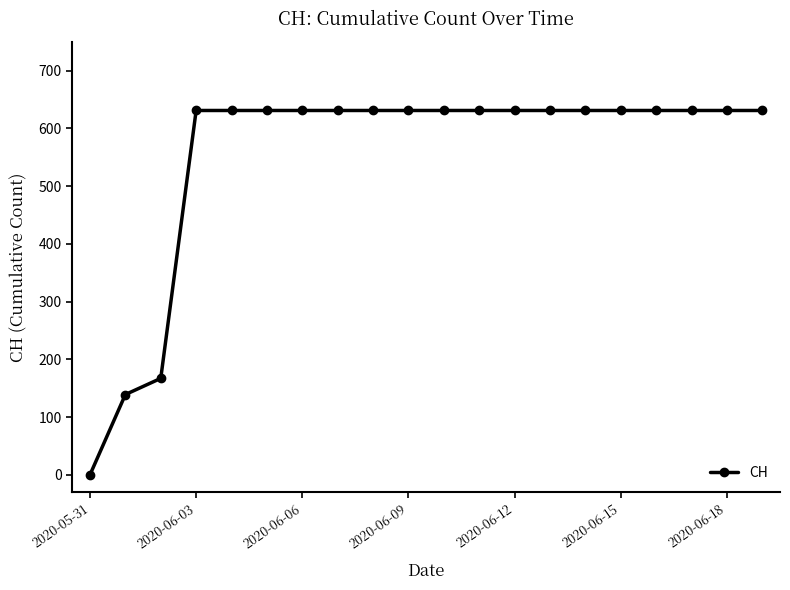

What is the difference between the second highest and minimum values?

631